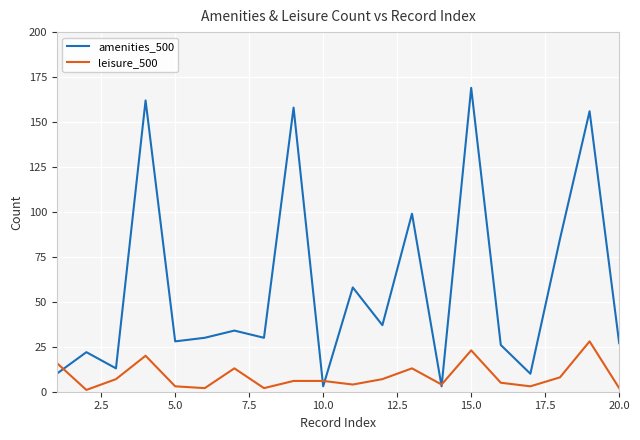

List the series in order of their peak value, lowest first.

leisure_500, amenities_500